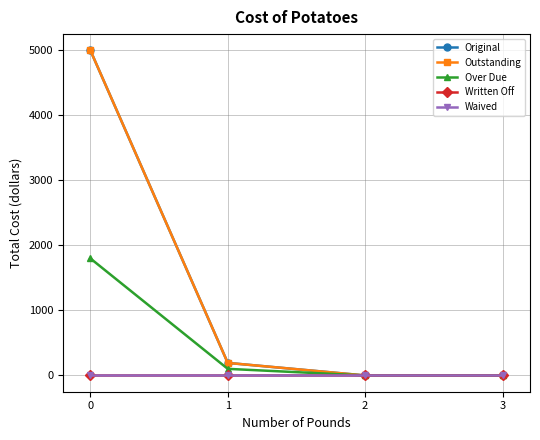

Rank the series by their maximum value, from highest to lowest.

Original, Outstanding, Over Due, Written Off, Waived